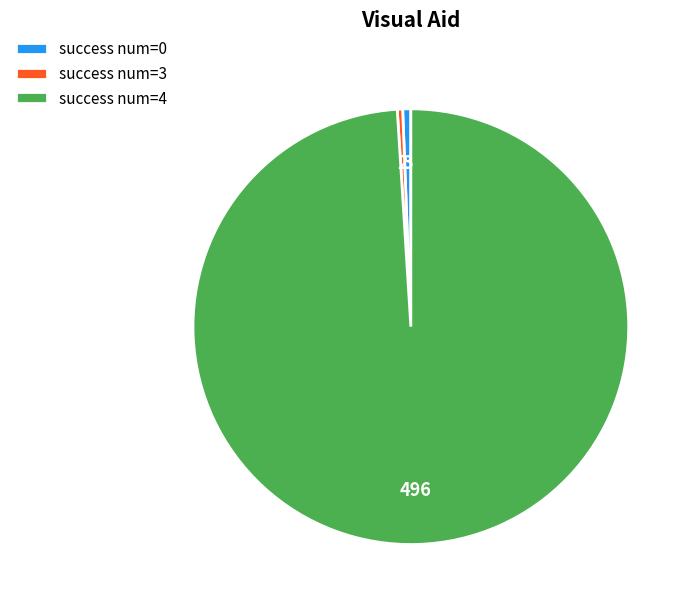

Count the number of slices in the pie.

3